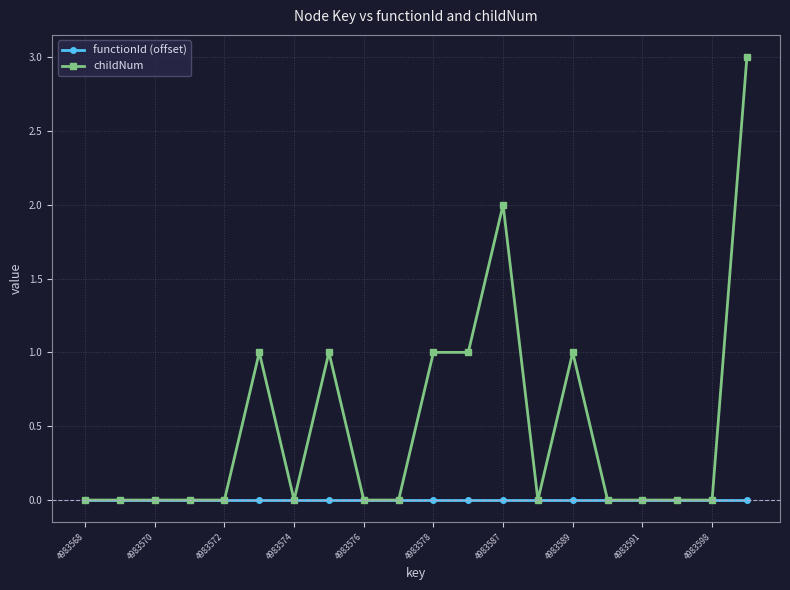

Rank the series by their maximum value, from lowest to highest.

functionId (offset), childNum